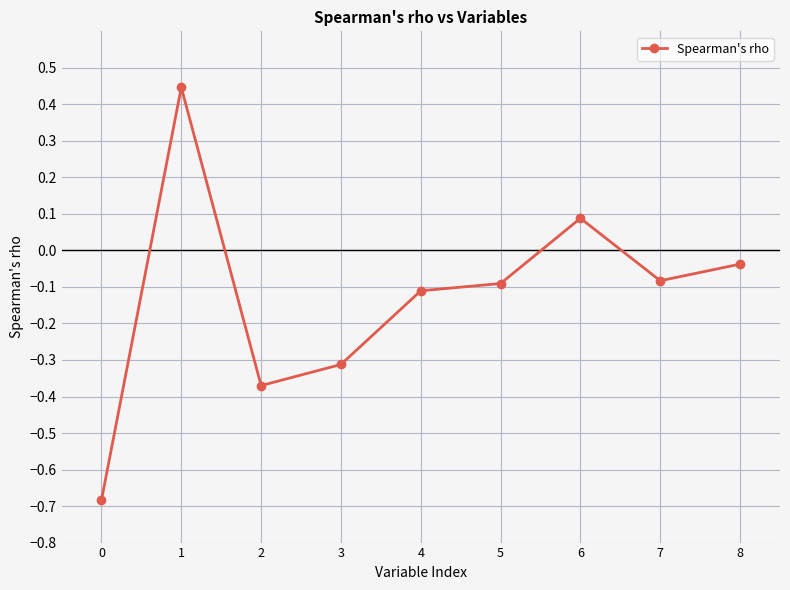

Where is the first local minimum?

2